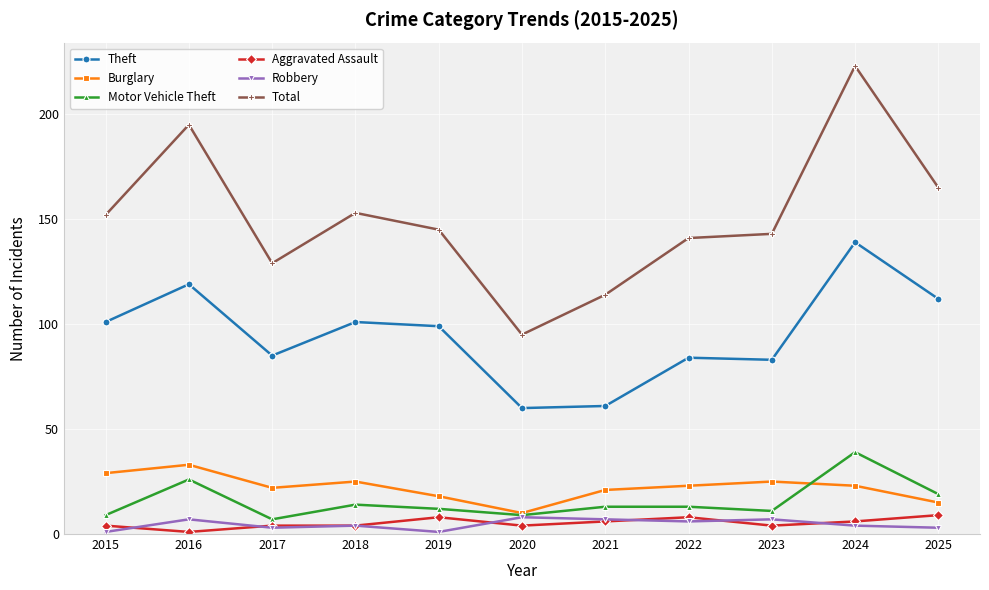

Count the number of categories in the chart.

11